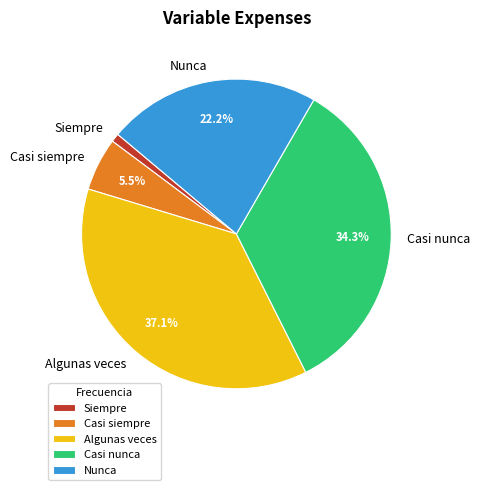

How many segments does this pie chart have?

5